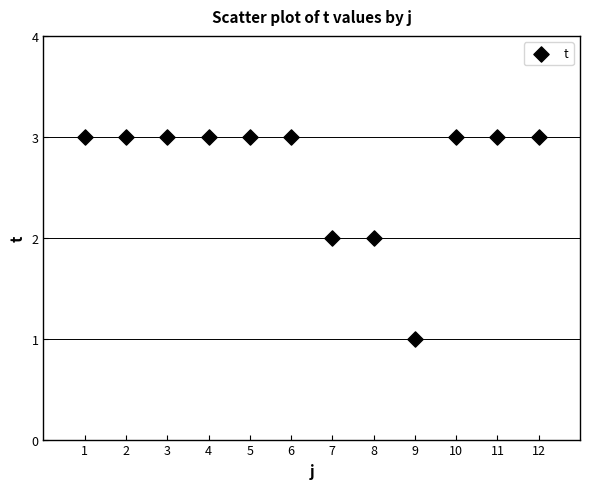

What is the range of X values (max minus min)?

11